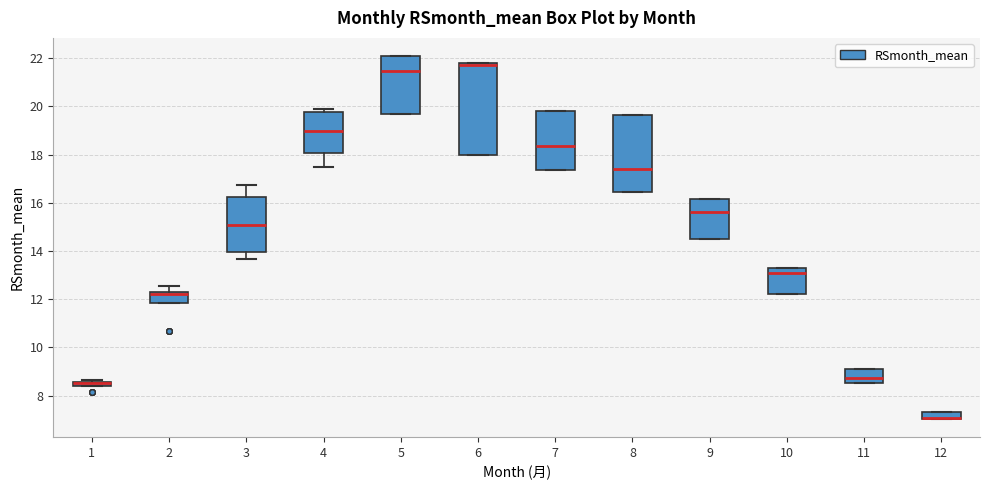

Which box is the tallest, from its lower edge to its upper edge?

6